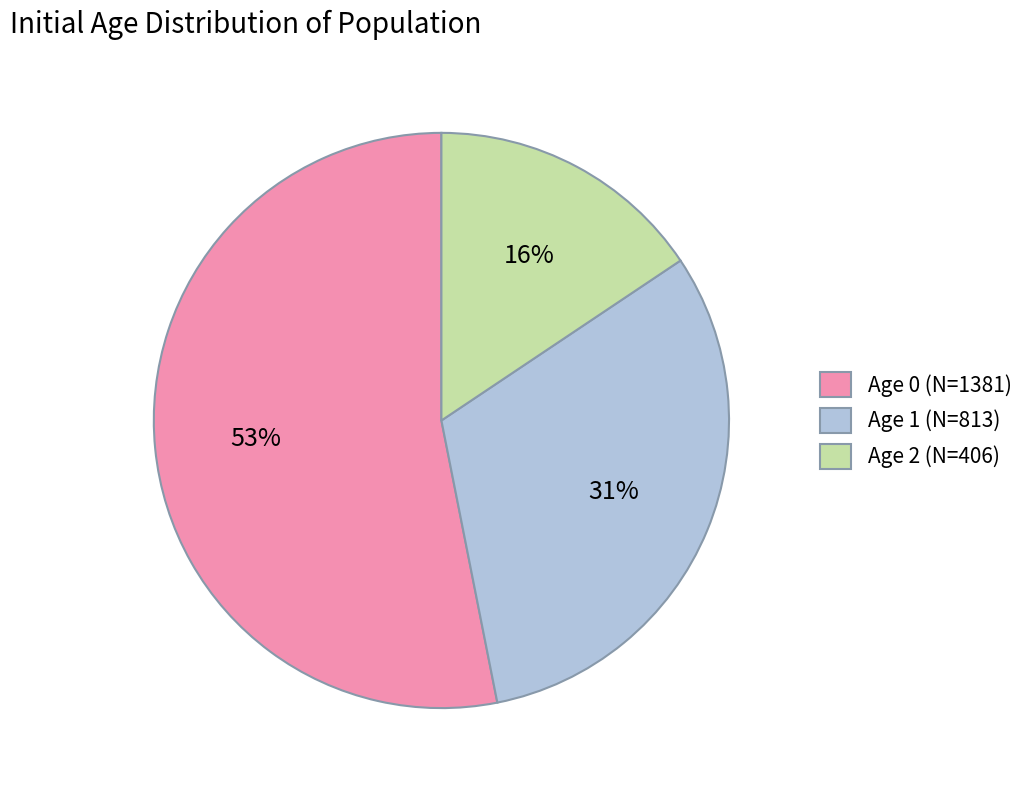

True or false: Age 0 (N=1381) accounts for 53% of the total.

True